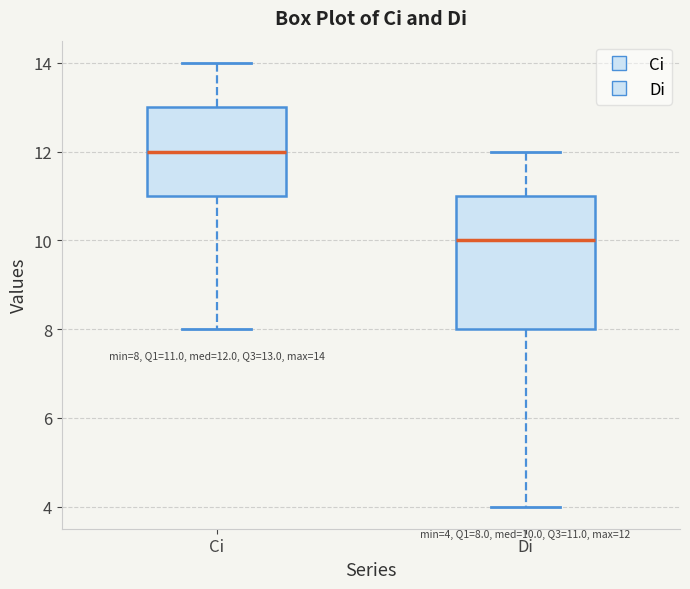

Which box is the tallest, from its lower edge to its upper edge?

Di